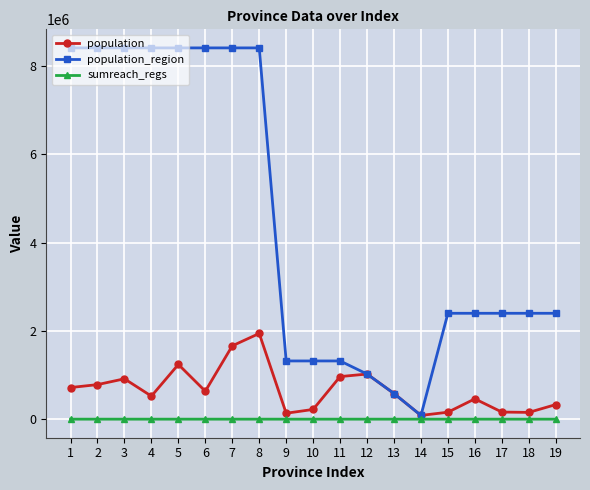

What is the highest value of the population series?

1942389